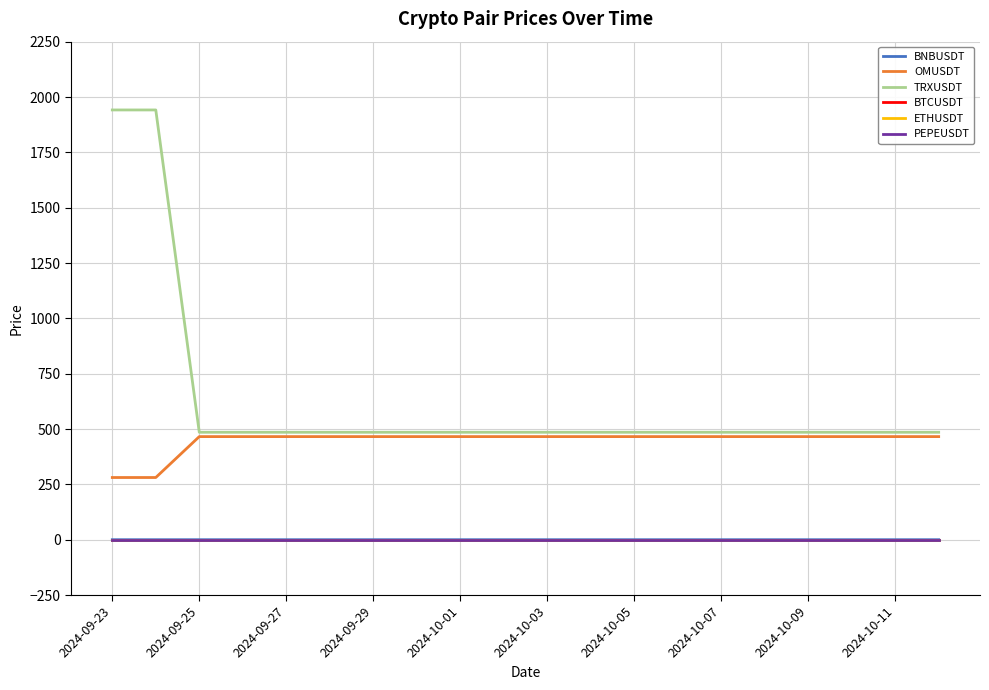

What are all the series names shown in the legend?

BNBUSDT, OMUSDT, TRXUSDT, BTCUSDT, ETHUSDT, PEPEUSDT